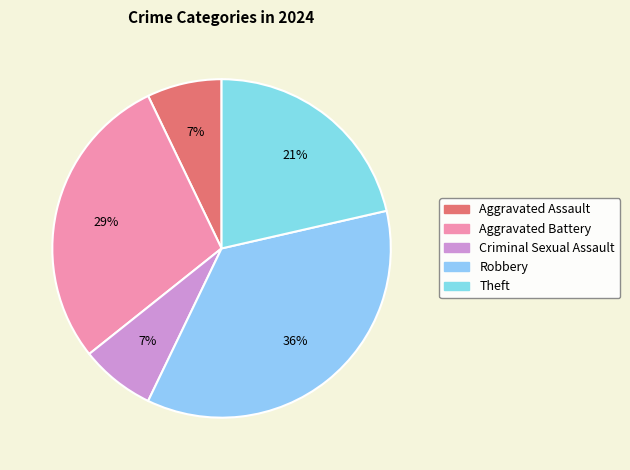

Does Criminal Sexual Assault represent more than half of the total?

No